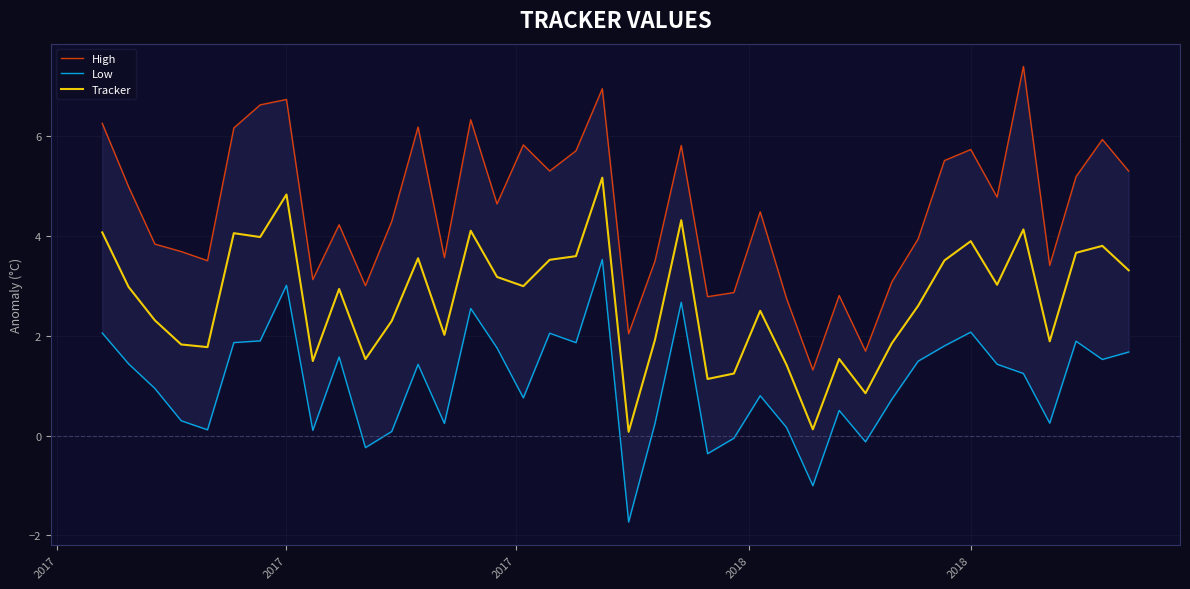

What is the maximum value for Tracker?

5.2